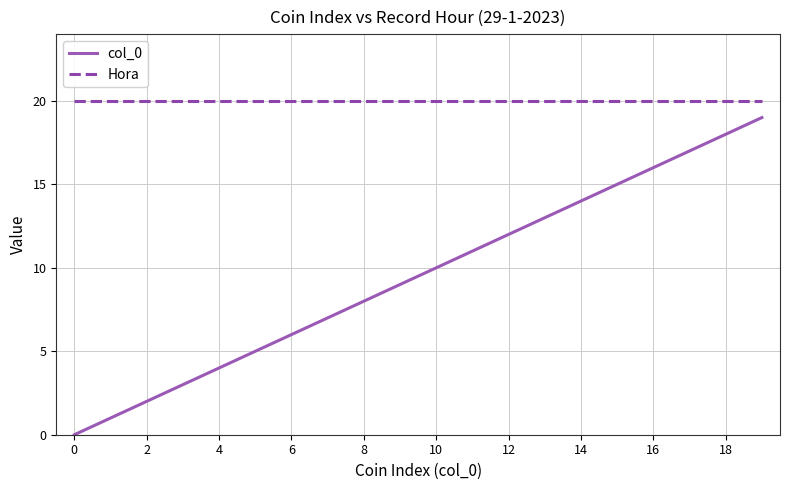

True or false: col_0 and Hora intersect in this chart.

False